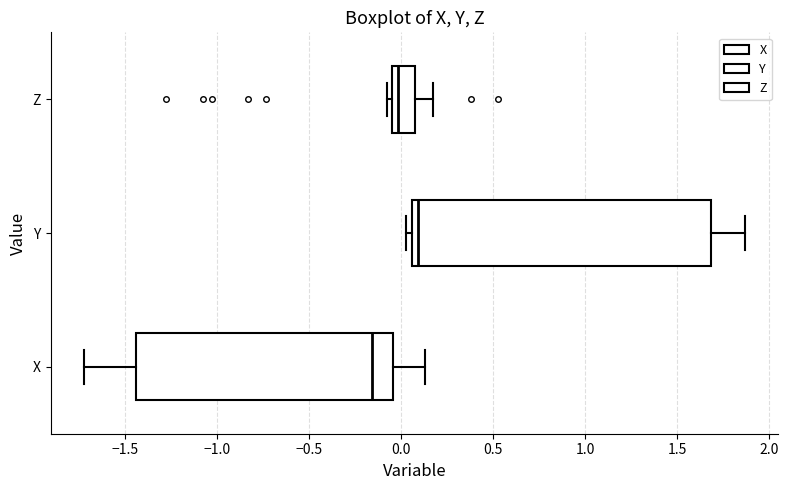

Where is the right edge of the box for Z on the x-axis? The values are not printed on the chart, so give them approximately, as read against the axis.

0.10